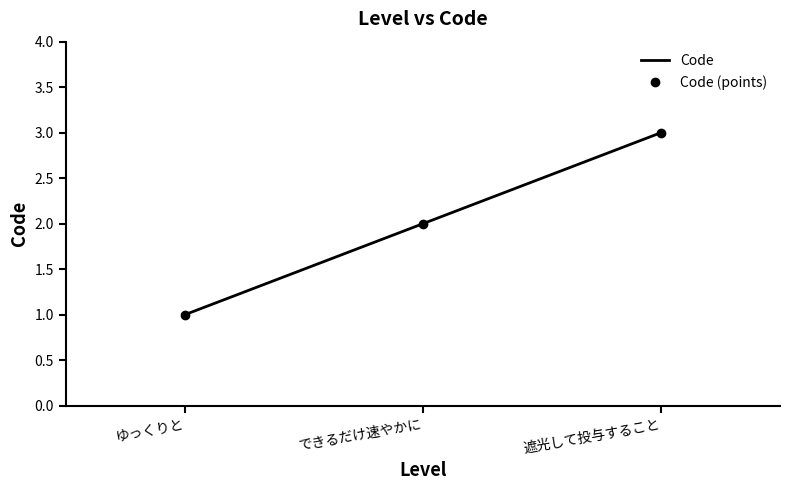

Reading left to right, what are all the values shown in this chart?

1	2	3